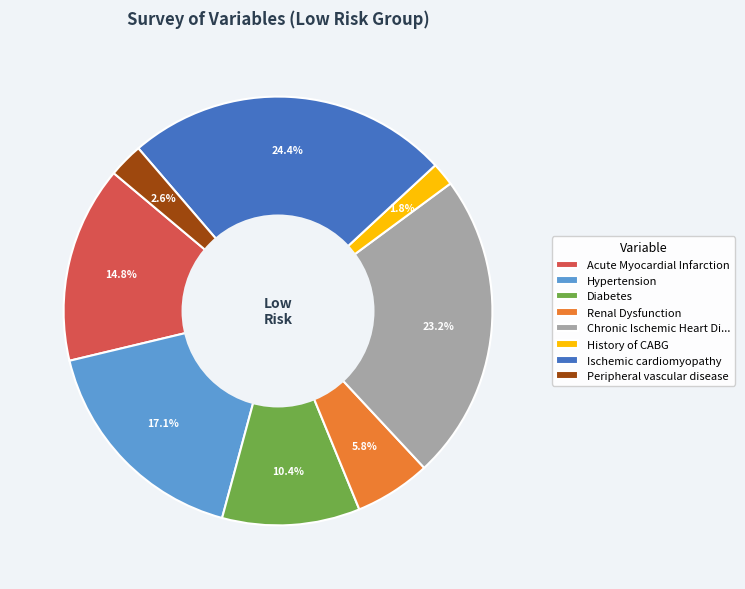

How many slices are in this pie chart?

8